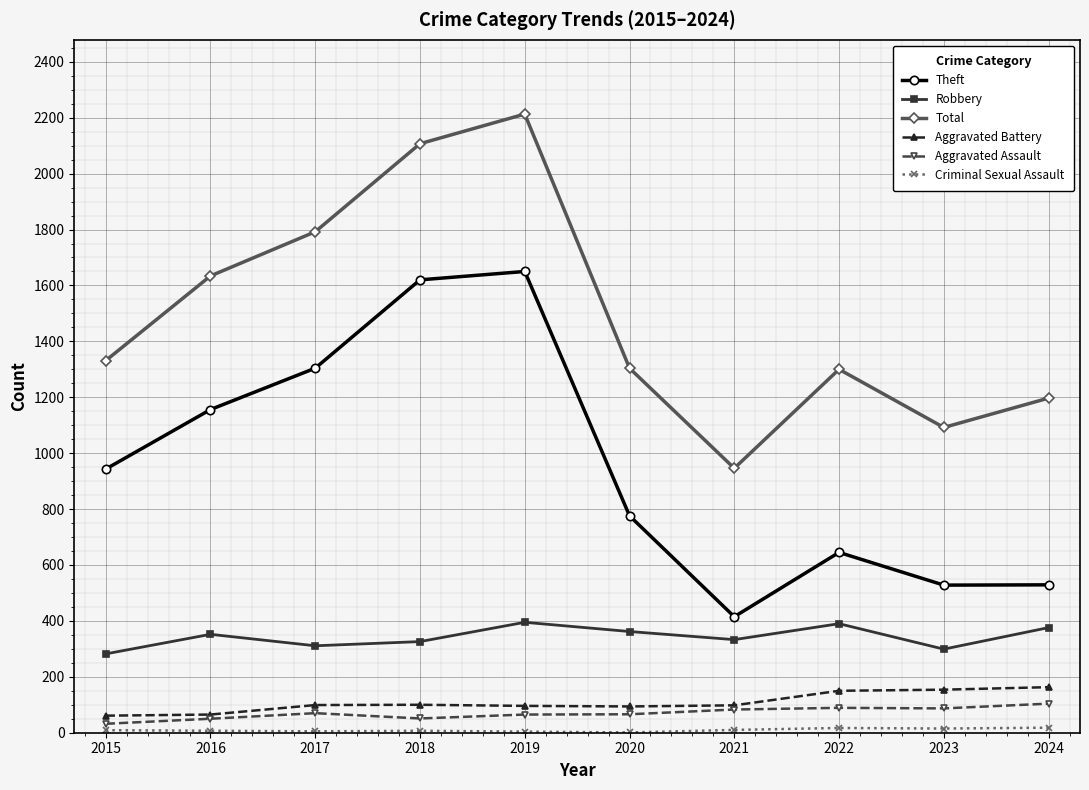

Which series changed the most between 2017 and 2019?

Total